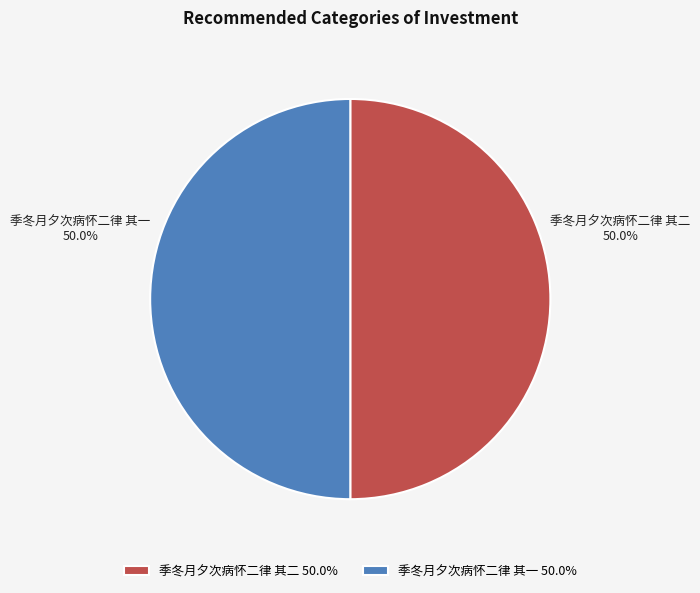

How much of the chart is everything except 季冬月夕次病怀二律 其二?

50.0%